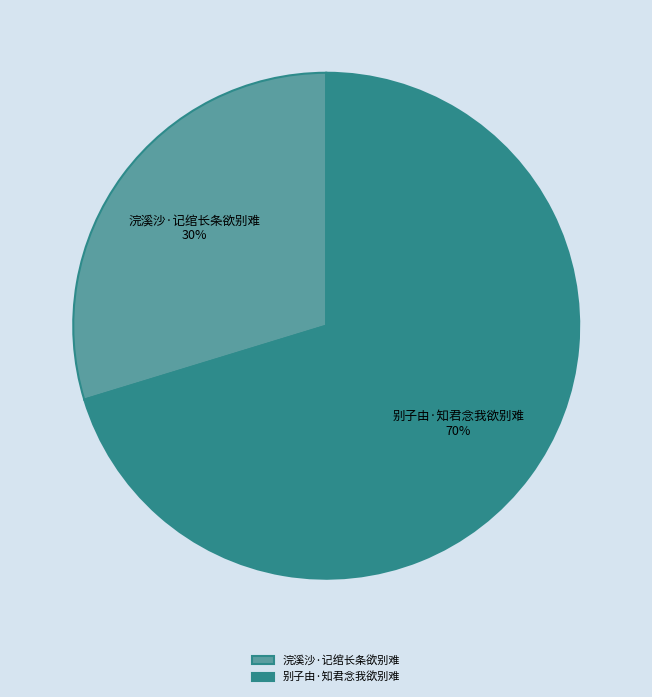

To the nearest percent, what portion does 浣溪沙·记绾长条欲别难 represent?

30%